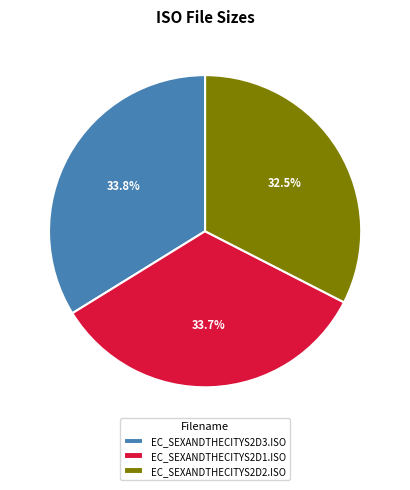

What is the ratio of the value at D2 to the value at D3?

1.0